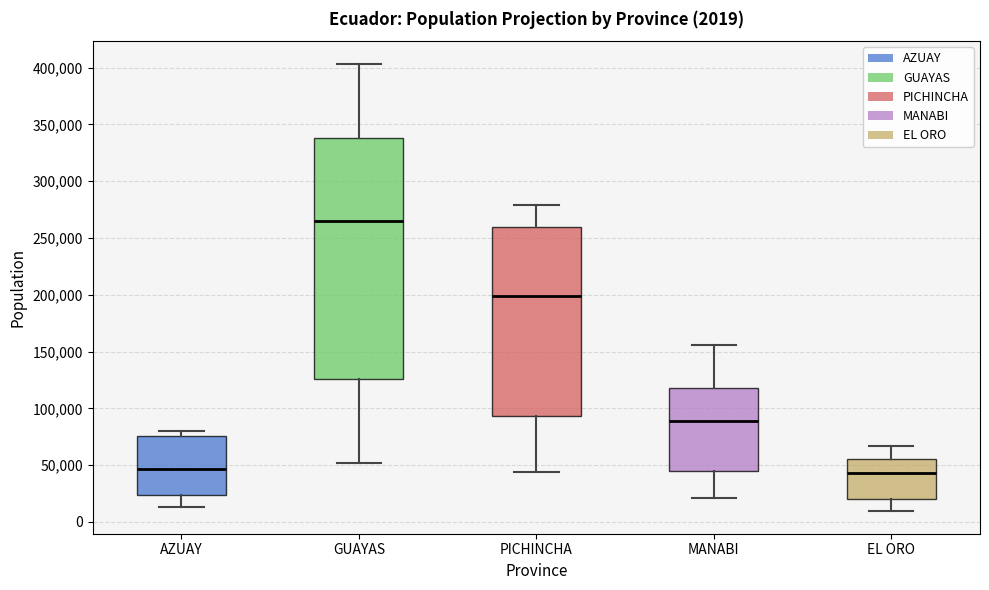

Comparing the boxes themselves (not the whiskers), which one is the tallest?

GUAYAS